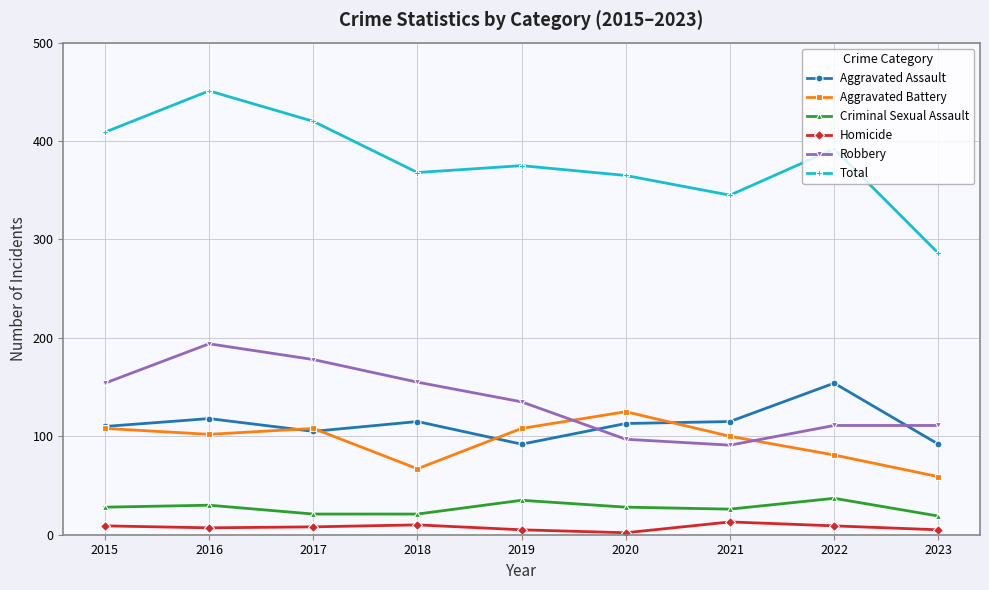

At which category does Total reach its first local valley?

2018